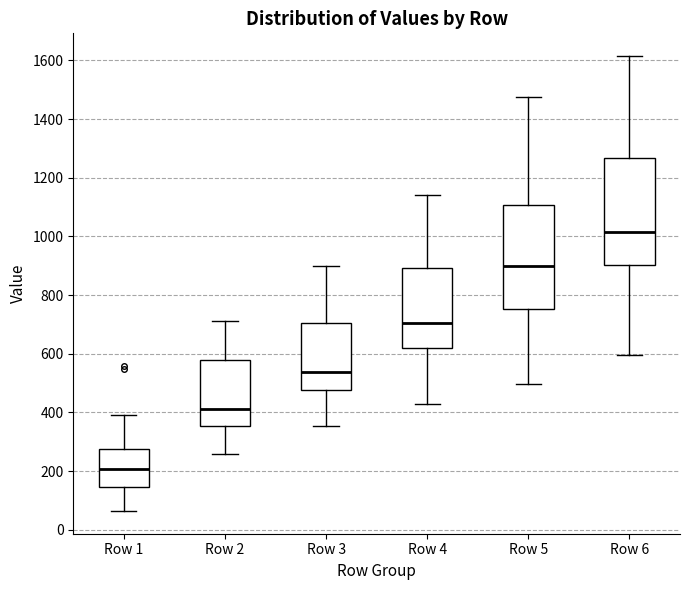

Which box's median line is the highest?

Row 6